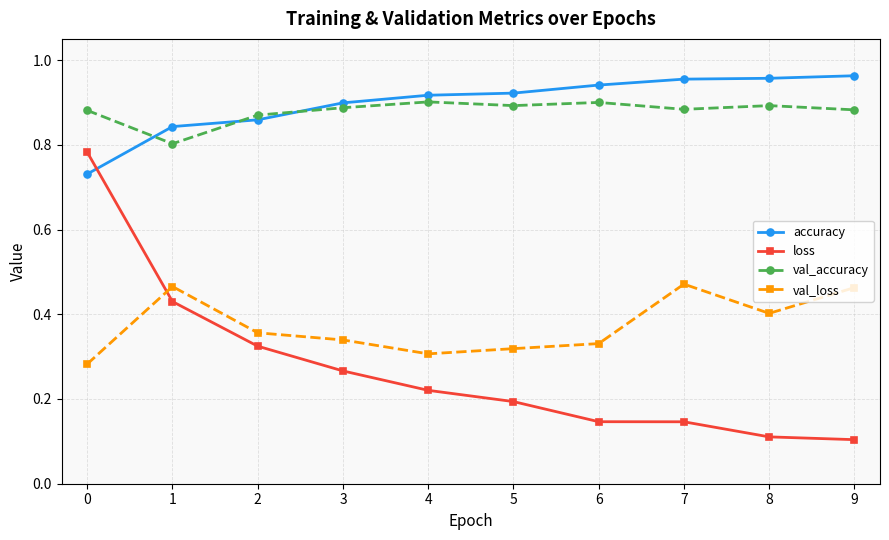

Which series has the widest spread of values?

loss